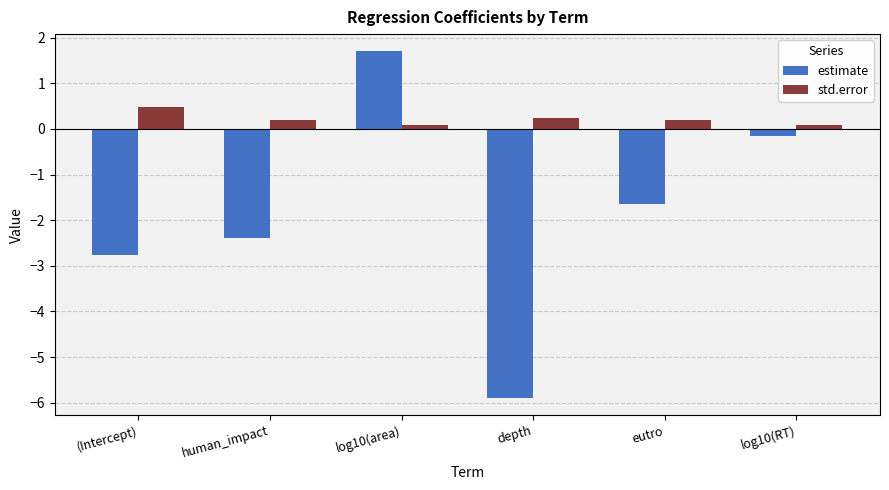

At which category does the chart reach its minimum across all series?

depth